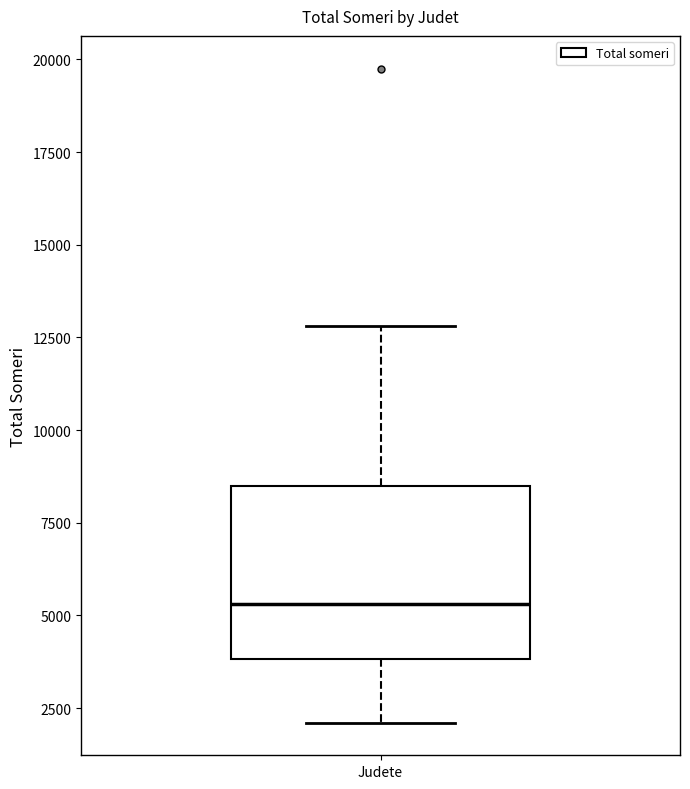

Where does the lower whisker of the box for Judete end on the y-axis? The values are not printed on the chart, so give them approximately, as read against the axis.

2000